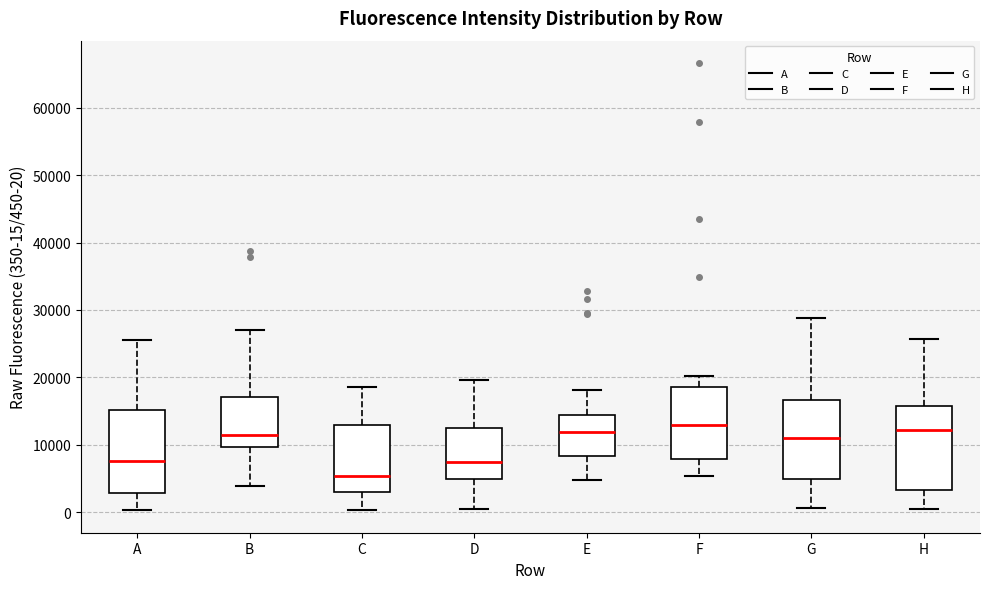

Where does the lower whisker of the box for A end on the y-axis? The values are not printed on the chart, so give them approximately, as read against the axis.

0